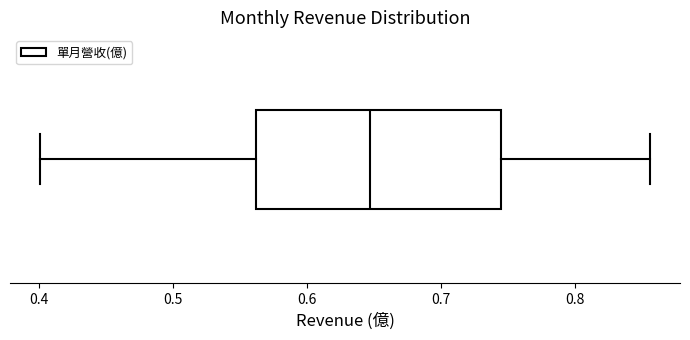

Read this box plot against the x-axis: the position of the median line, the range covered by the box, and the ends of both whiskers. The values are not printed on the chart, so give them approximately, as read against the axis.

median 0.65, box 0.56 to 0.75, whiskers 0.40 to 0.86